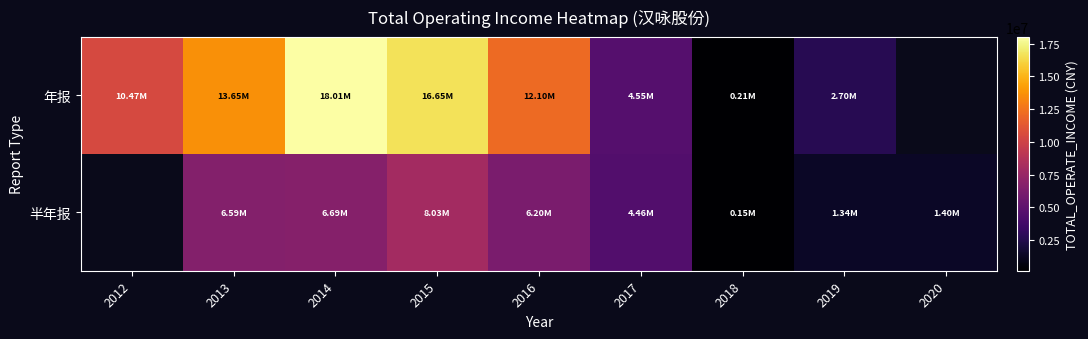

List the series in order of their overall mean, lowest first.

年报, 半年报